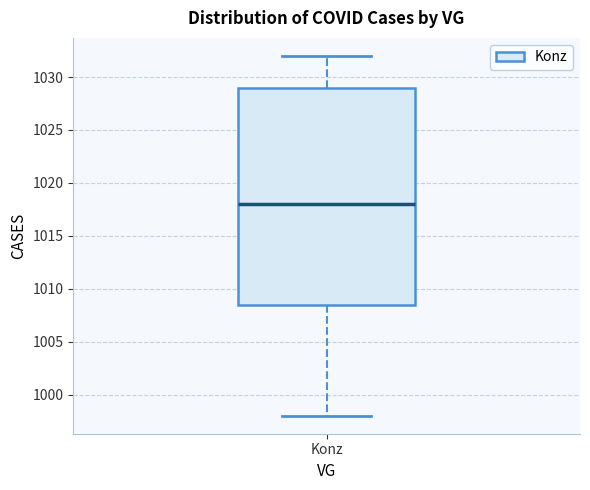

Read this box plot against the y-axis: the position of the median line, the range covered by the box, and the ends of both whiskers. The values are not printed on the chart, so give them approximately, as read against the axis.

median 1018.0, box 1008.5 to 1029.0, whiskers 998.0 to 1032.0